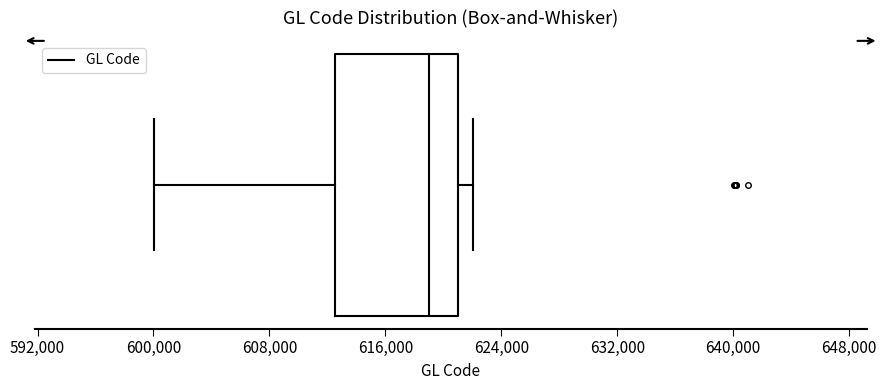

Where does the right whisker of the box end on the x-axis? The values are not printed on the chart, so give them approximately, as read against the axis.

622000